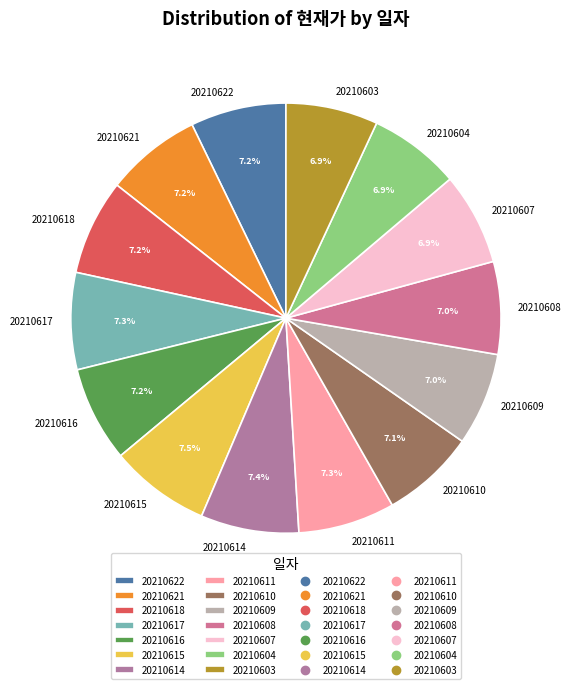

True or false: 20210603 accounts for 7% of the total.

True